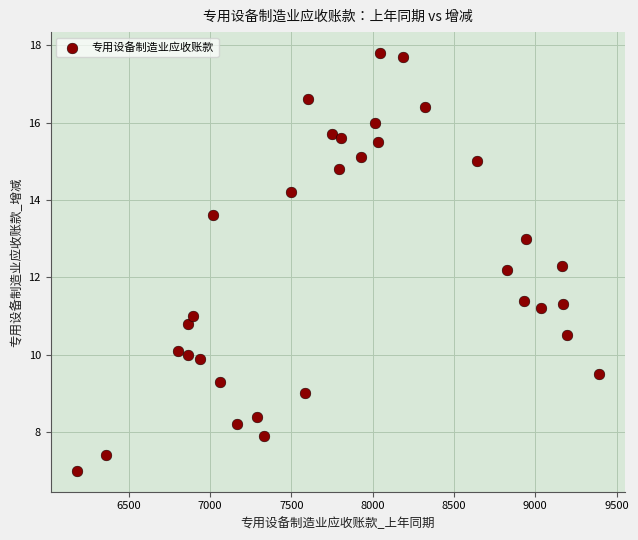

What is the range of Y values (max minus min)?

10.8